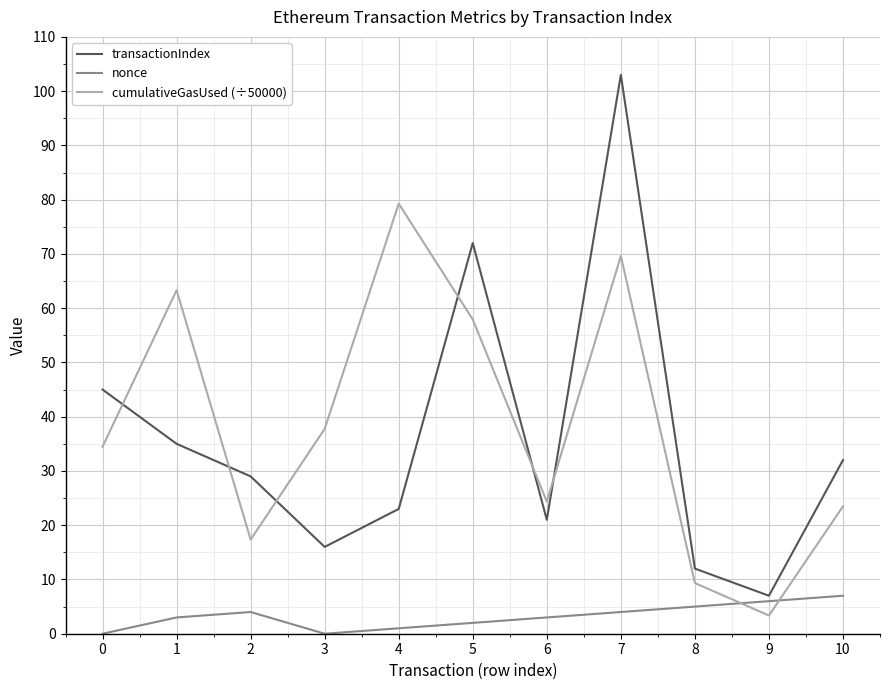

How many lines are shown in the chart?

3